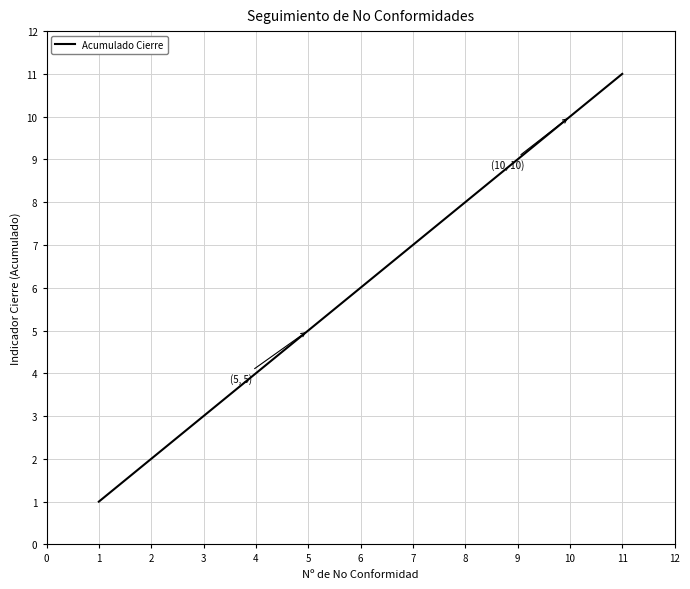

Does the chart display data point markers on the line(s)?

No